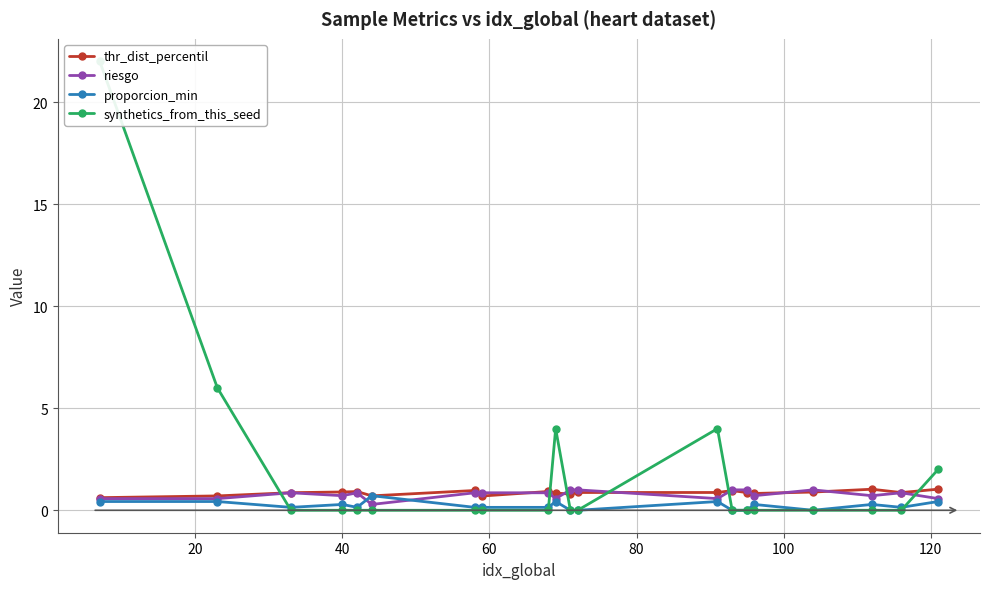

What is the average value of the thr_dist_percentil series?

0.9